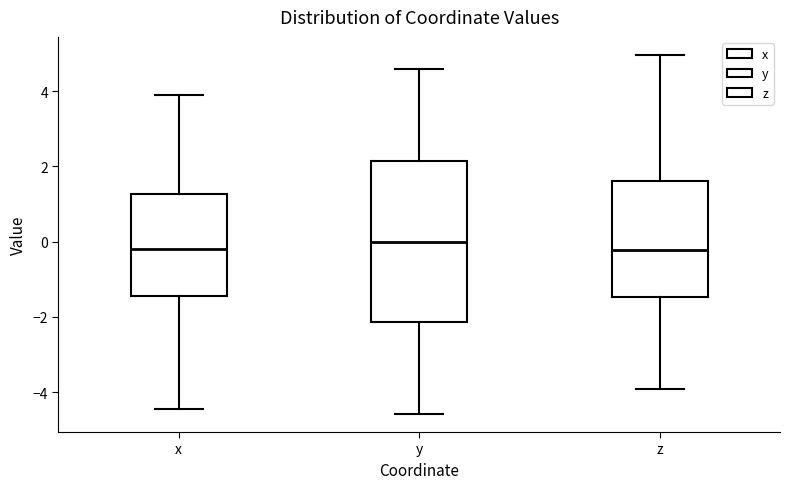

Which box's median line is the highest?

y